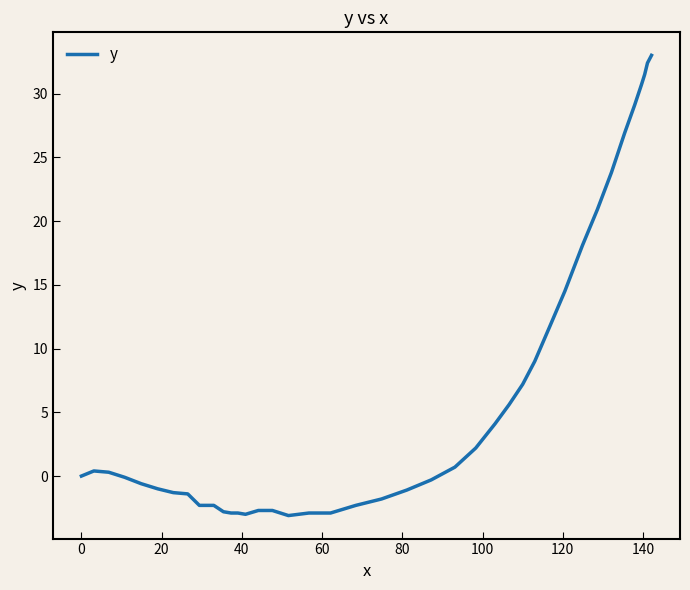

What is the smallest value displayed?

-3.1